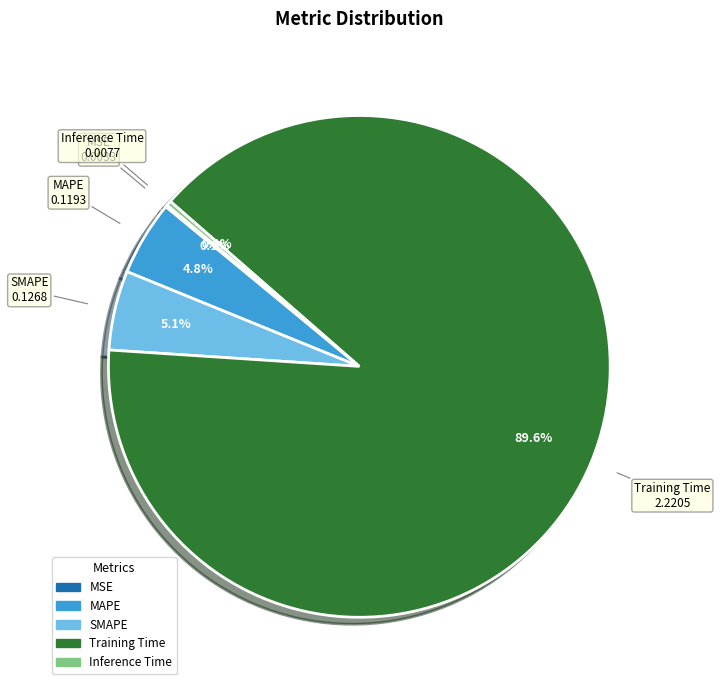

Between Training Time and Inference Time, which is larger?

Training Time